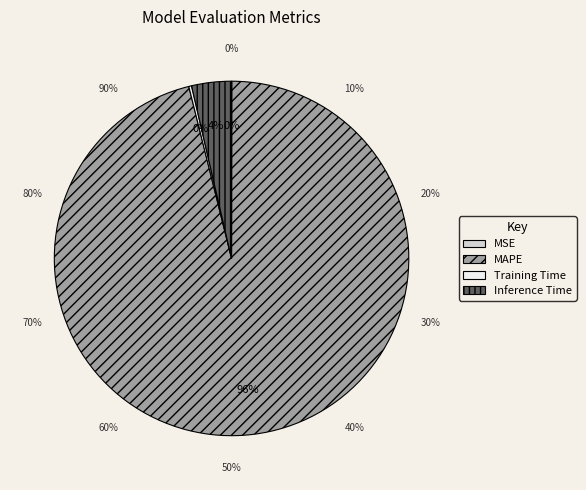

Which slice is the smallest?

MSE